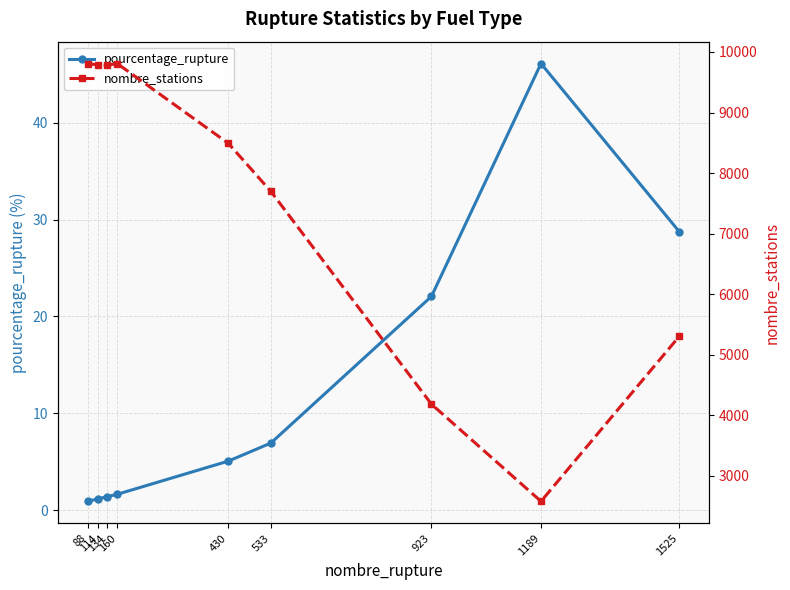

How many data points in nombre_stations are above 8490?

4